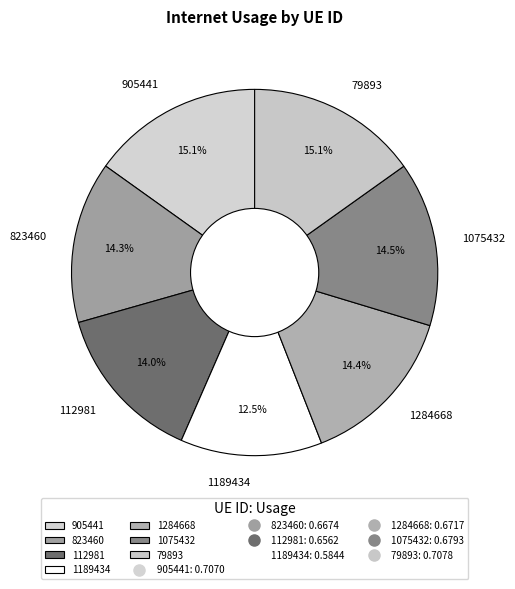

Combined, what portion of the pie is 1189434 and 112981?

26.5%